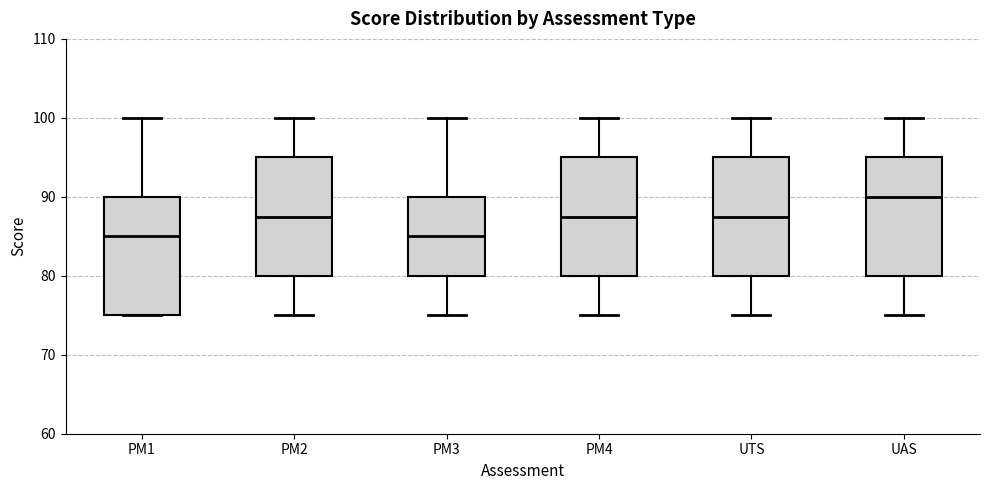

Reading left to right, read every box against the y-axis: the position of its median line, the range the box covers, and the ends of its whiskers. The values are not printed on the chart, so give them approximately, as read against the axis.

PM1: median 85, box 75 to 90, whiskers 75 to 100
PM2: median 88, box 80 to 95, whiskers 75 to 100
PM3: median 85, box 80 to 90, whiskers 75 to 100
PM4: median 88, box 80 to 95, whiskers 75 to 100
UTS: median 88, box 80 to 95, whiskers 75 to 100
UAS: median 90, box 80 to 95, whiskers 75 to 100